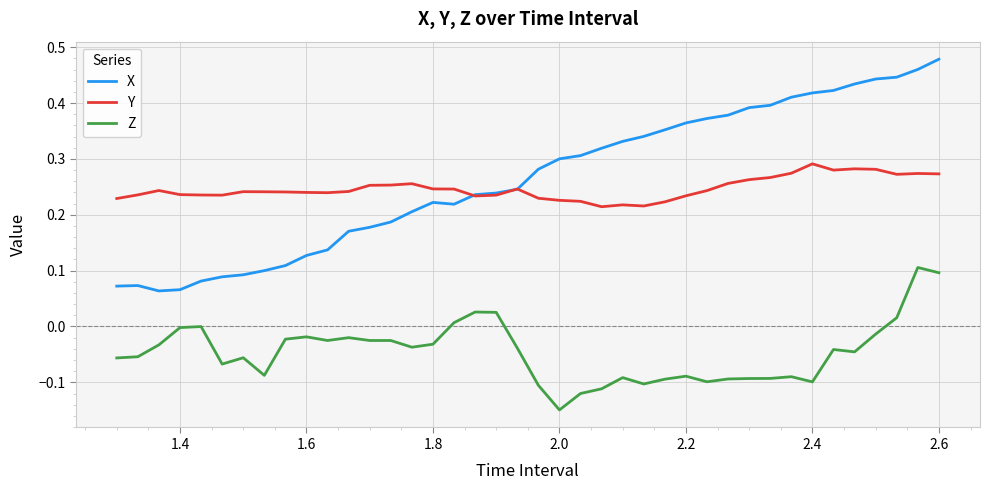

What are all the series names shown in the legend?

X, Y, Z